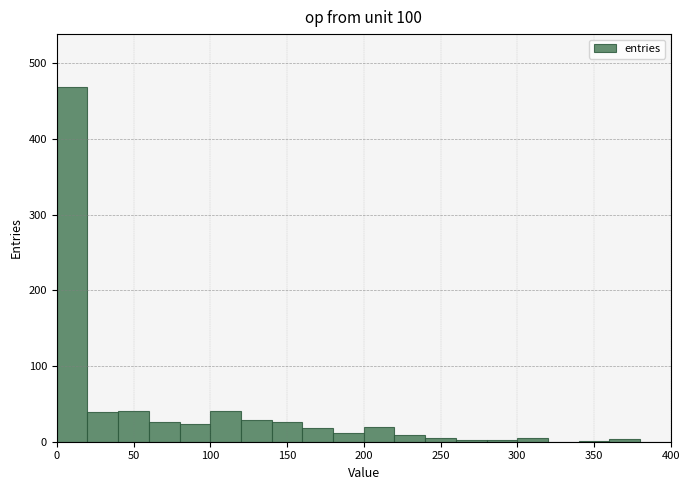

Reading left to right, transcribe this chart: for each bar, give the range it covers on the x-axis and its height. The values are not printed on the chart, so give them approximately, as read against the axis.

0 to 20: 470
20 to 40: 40
40 to 60: 40
60 to 80: 30
80 to 100: 20
100 to 120: 40
120 to 140: 30
140 to 160: 30
160 to 180: 20
180 to 200: 10
200 to 220: 20
220 to 240: under 10
240 to 260: under 10
260 to 280: under 10
280 to 300: under 10
300 to 320: under 10
320 to 340: 0
340 to 360: under 10
360 to 380: under 10
380 to 400: 0